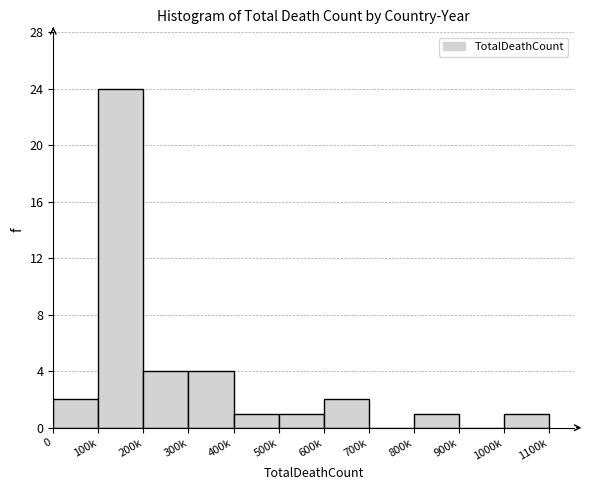

Reading right to left, transcribe all the data shown in this chart.

1000k=1	900k=0	800k=1	700k=0	600k=2	500k=1	400k=1	300k=4	200k=4	100k=24	0=2